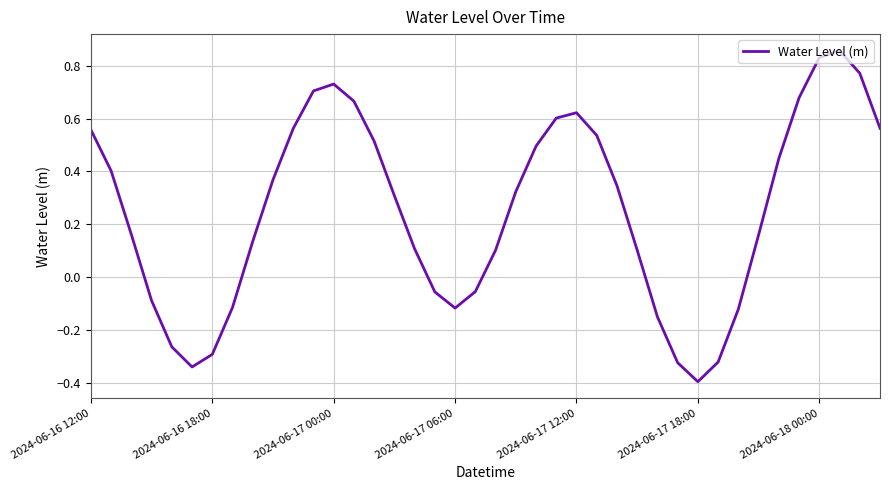

What is the difference between the maximum and minimum values?

1.3